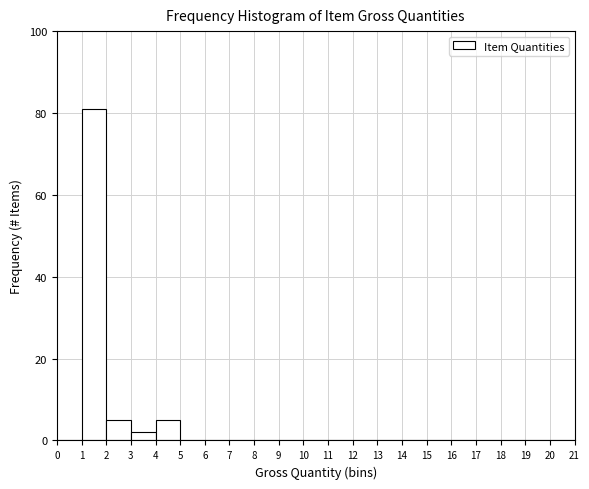

Over which range of the x-axis is the bar tallest?

1 to 2